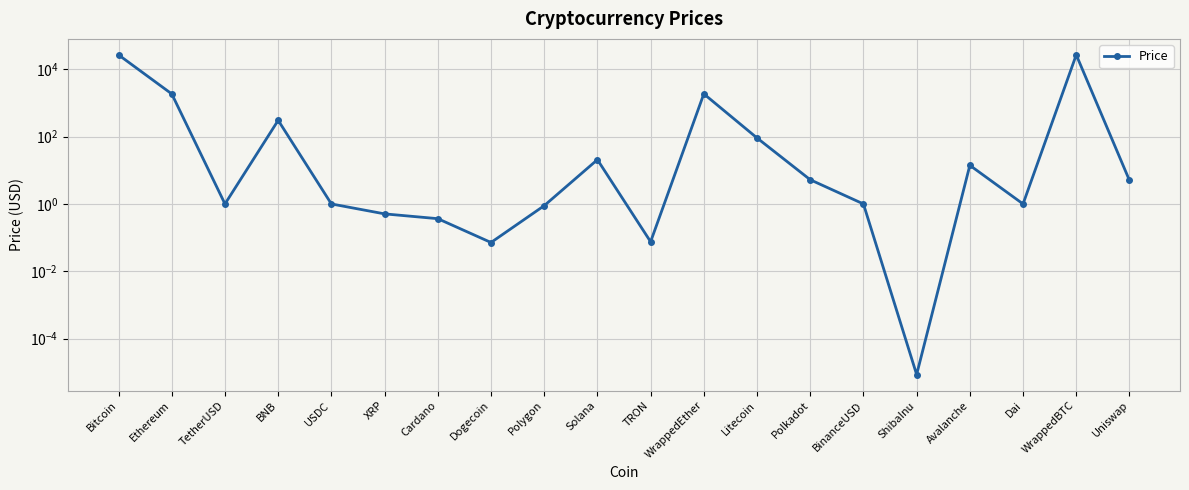

Reading left to right, extract all data points from this chart.

Bitcoin=26826.1	Ethereum=1857.2	TetherUSD=1.0	BNB=304.9	USDC=1.0	XRP=0.5	Cardano=0.4	Dogecoin=0.1	Polygon=0.9	Solana=20.7	TRON=0.1	WrappedEther=1863.6	Litecoin=91.4	Polkadot=5.2	BinanceUSD=1.0	ShibaInu=0.0	Avalanche=14.0	Dai=1.0	WrappedBTC=26868.3	Uniswap=5.0